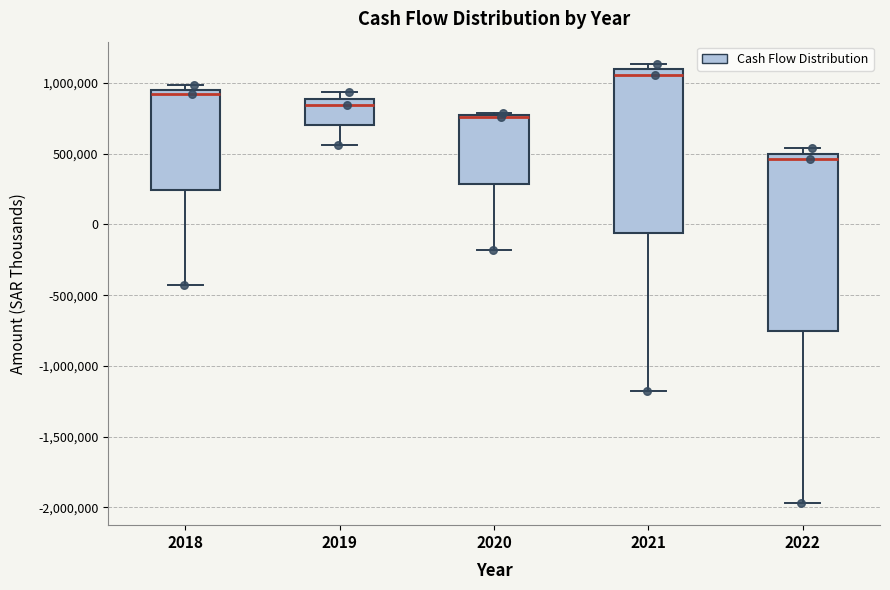

Reading left to right, read every box against the y-axis: the position of its median line, the range the box covers, and the ends of its whiskers. The values are not printed on the chart, so give them approximately, as read against the axis.

2018: median 900000, box 250000 to 950000, whiskers -450000 to 1000000
2019: median 850000, box 700000 to 900000, whiskers 550000 to 950000
2020: median 750000, box 300000 to 750000, whiskers -200000 to 800000
2021: median 1050000, box -50000 to 1100000, whiskers -1200000 to 1150000
2022: median 450000, box -750000 to 500000, whiskers -1950000 to 550000